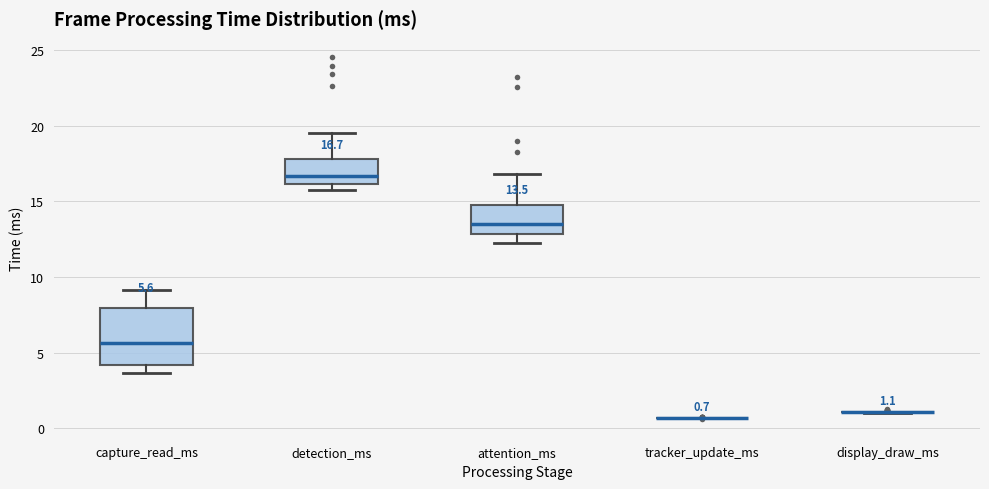

Which box is the tallest, from its lower edge to its upper edge?

capture_read_ms